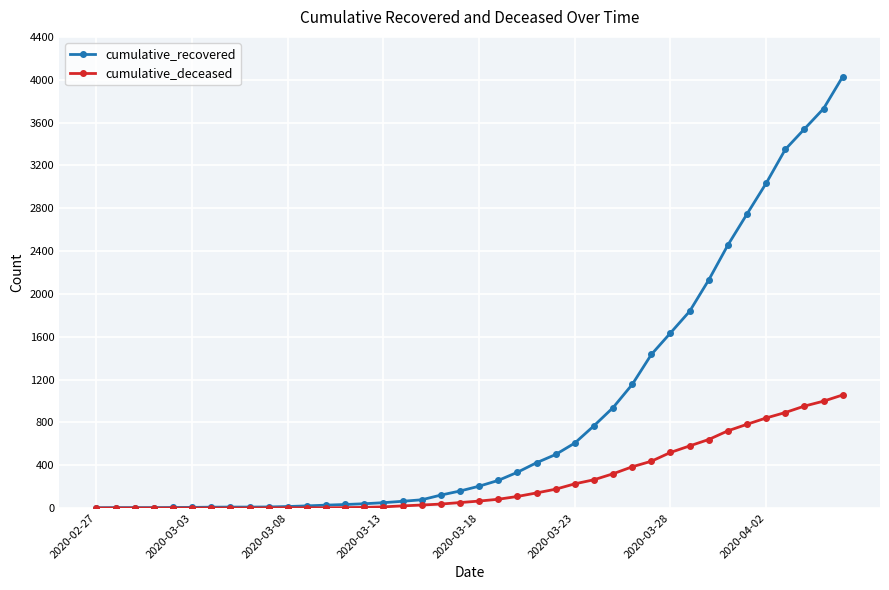

Rank the series by their average value, from lowest to highest.

cumulative_deceased, cumulative_recovered